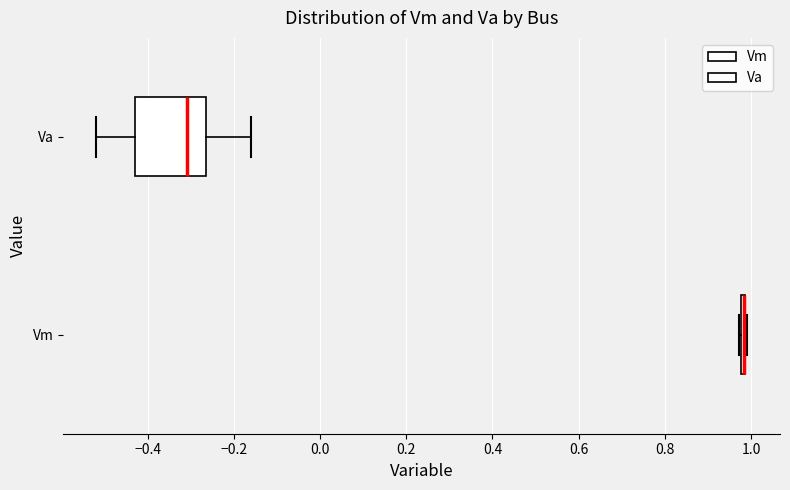

Reading bottom to top, transcribe this box plot: for each box, give where its median line is, the range the box spans, and where its two whiskers end, as read against the x-axis. The values are not printed on the chart, so give them approximately, as read against the axis.

Vm: box collapsed to a line at 0.98, whiskers 0.98 to 1.00
Va: median -0.30, box -0.42 to -0.26, whiskers -0.52 to -0.16